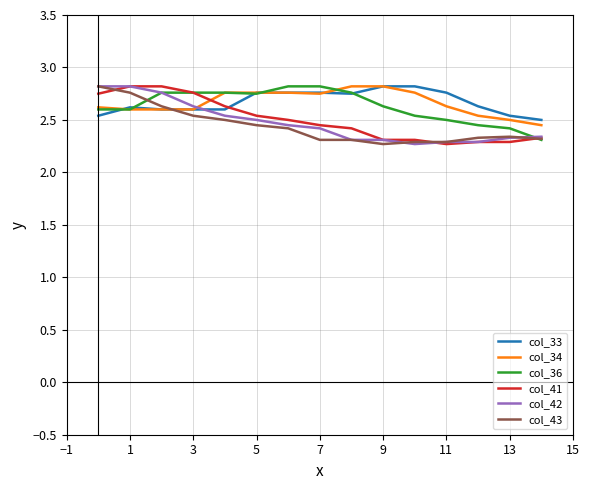

Count the col_33 values in the range 2 to 3.

15